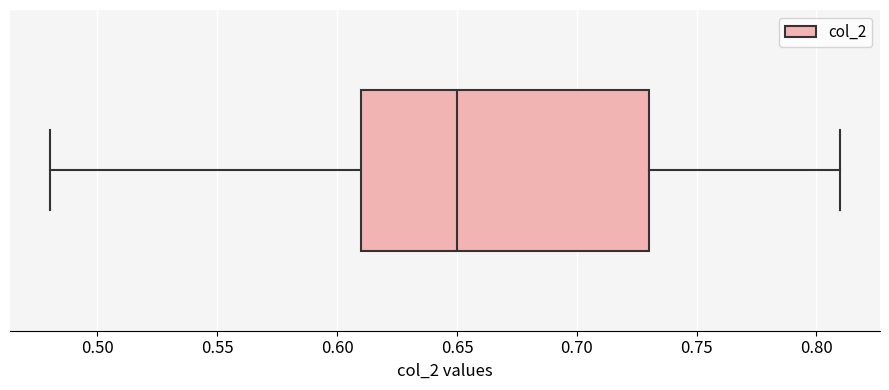

Where is the left edge of the box on the x-axis? The values are not printed on the chart, so give them approximately, as read against the axis.

0.61